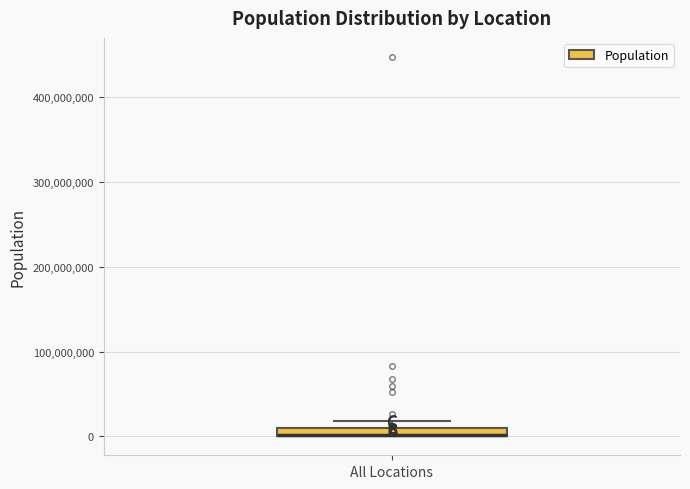

Where is the upper edge of the box for All Locations on the y-axis? The values are not printed on the chart, so give them approximately, as read against the axis.

10000000